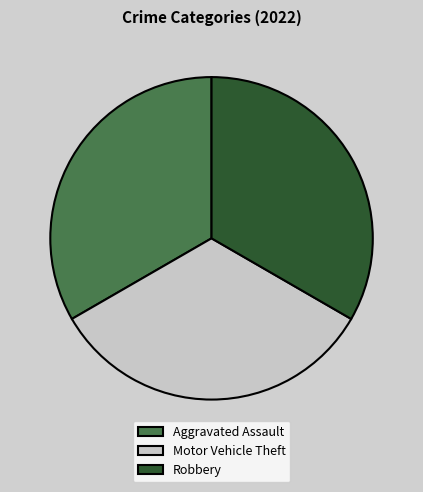

The Motor Vehicle Theft slice represents 33% of the pie. True or false?

True